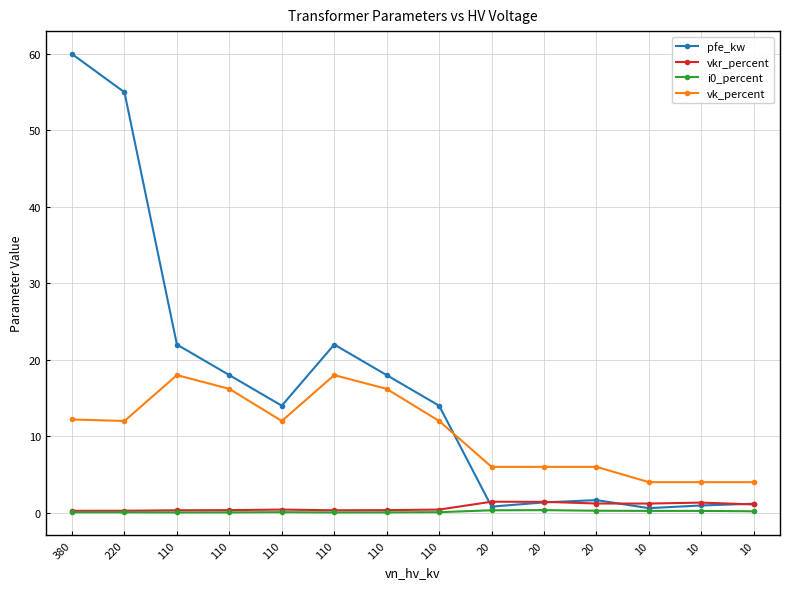

Count the number of categories in the chart.

14